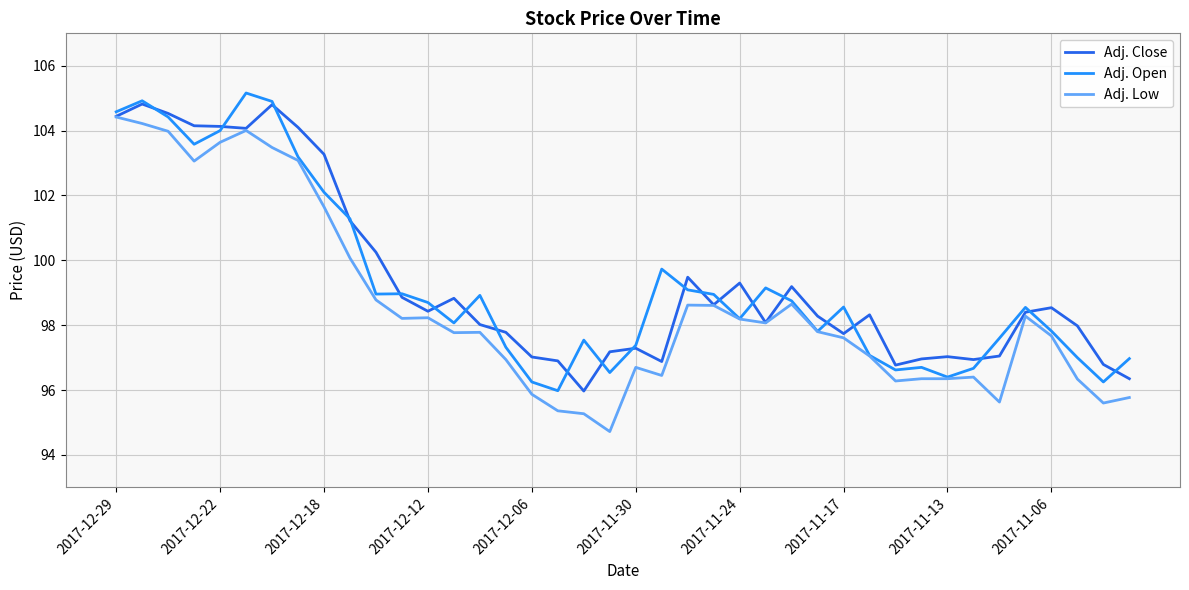

What is the highest value of the Adj. Open series?

105.2